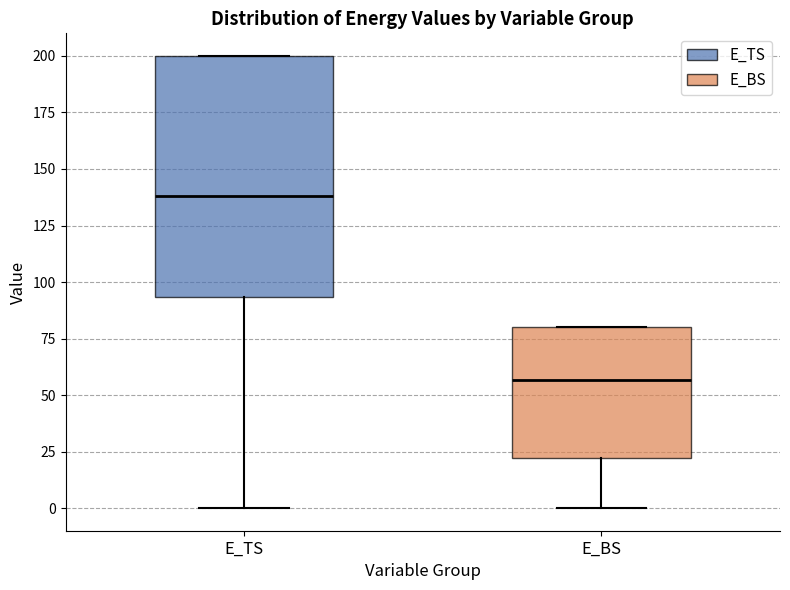

Where is the lower edge of the box for E_TS on the y-axis? The values are not printed on the chart, so give them approximately, as read against the axis.

95